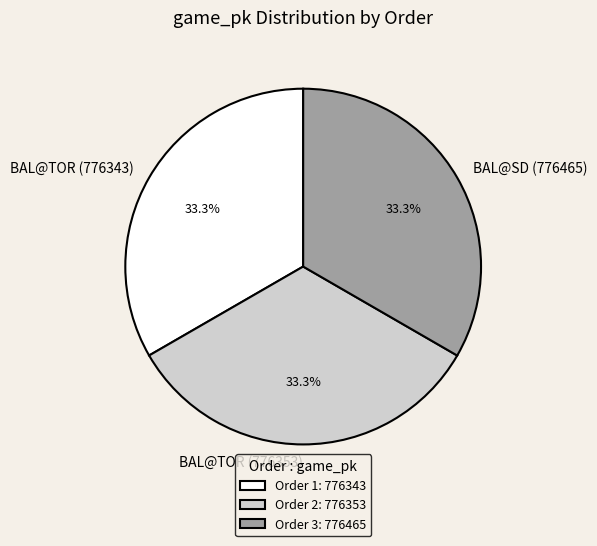

Is there any slice that represents more than half of the pie?

No